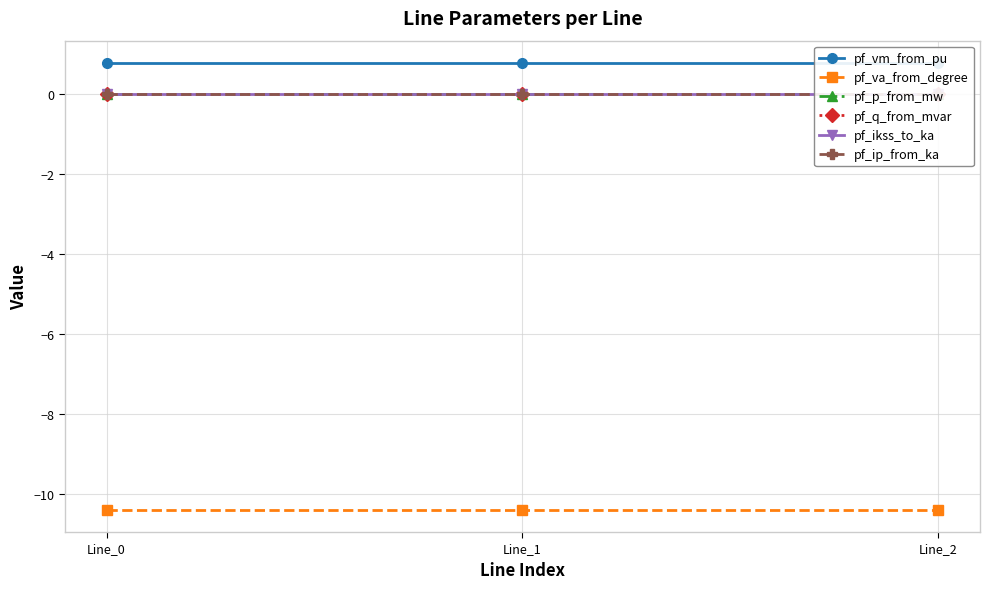

What is the spread (max minus min) of values at Line_1?

11.2